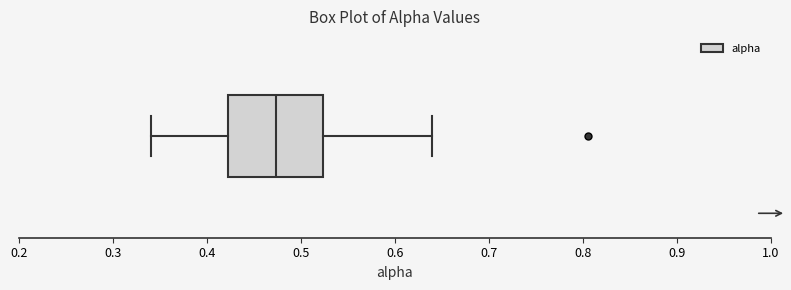

Read this box plot against the x-axis: the position of the median line, the range covered by the box, and the ends of both whiskers. The values are not printed on the chart, so give them approximately, as read against the axis.

median 0.47, box 0.42 to 0.52, whiskers 0.34 to 0.64